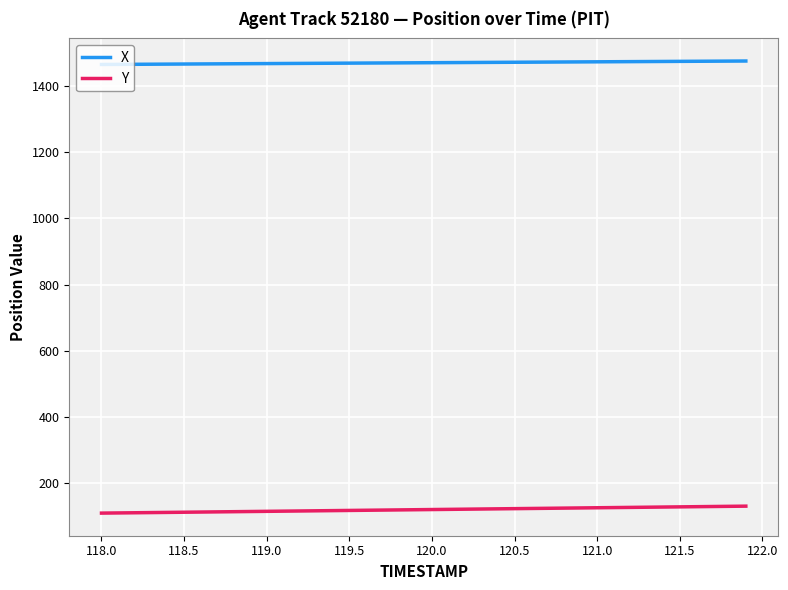

True or false: X and Y intersect in this chart.

False